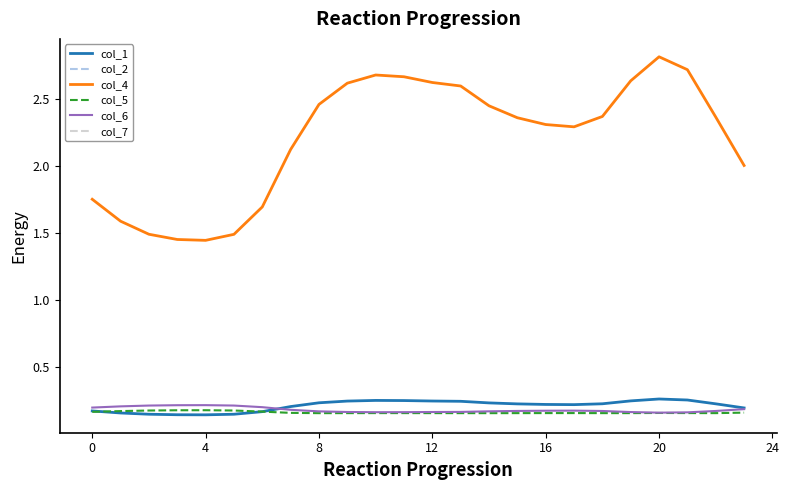

At how many categories does at least one series exceed 0?

24